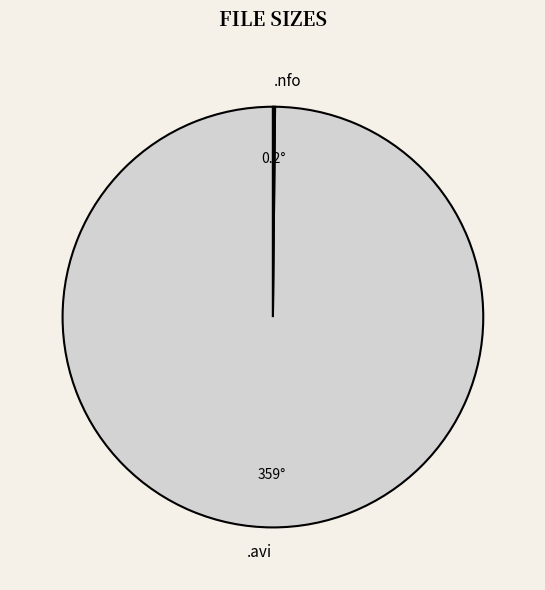

The .avi slice represents 100% of the pie. True or false?

True